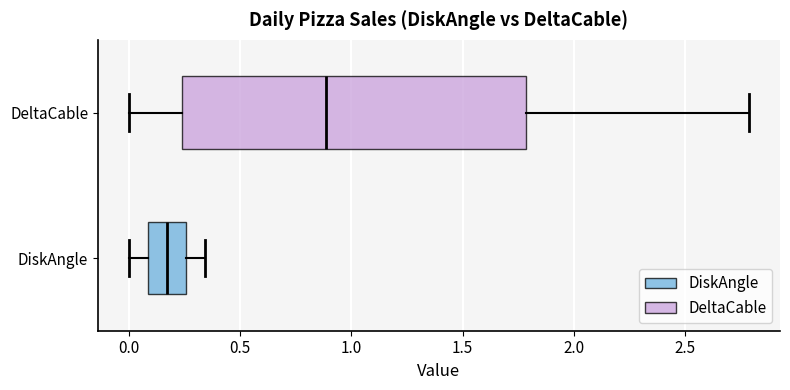

Which box's median line is the furthest to the right?

DeltaCable